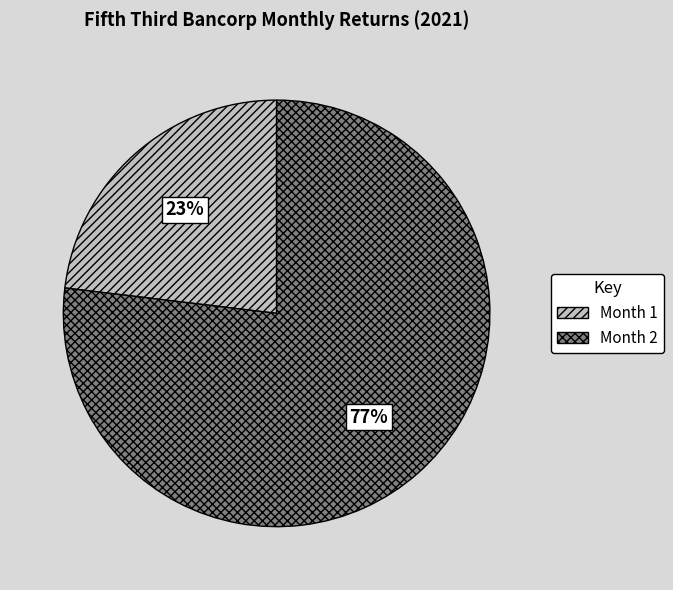

Is it true that Month 1 is 29% of the pie?

False